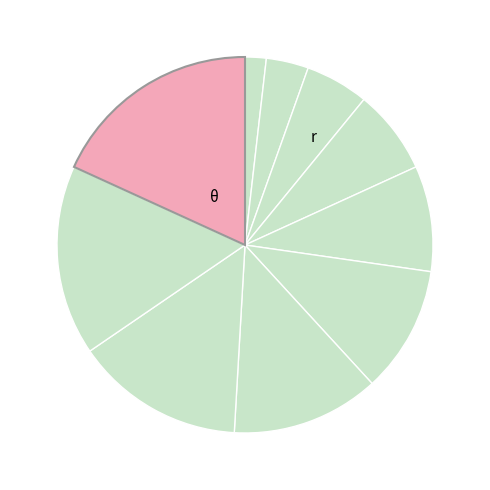

How many segments does this pie chart have?

10